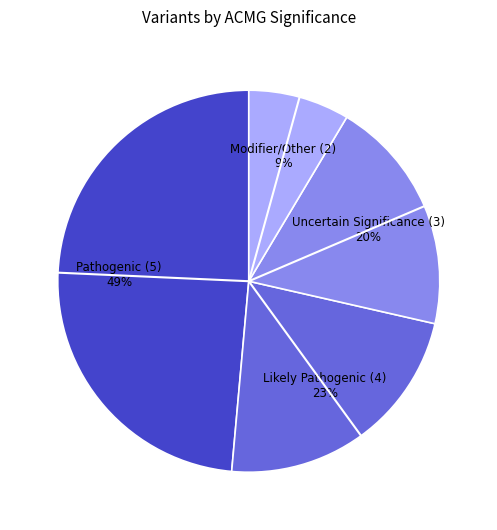

Is there any slice that represents more than half of the pie?

No